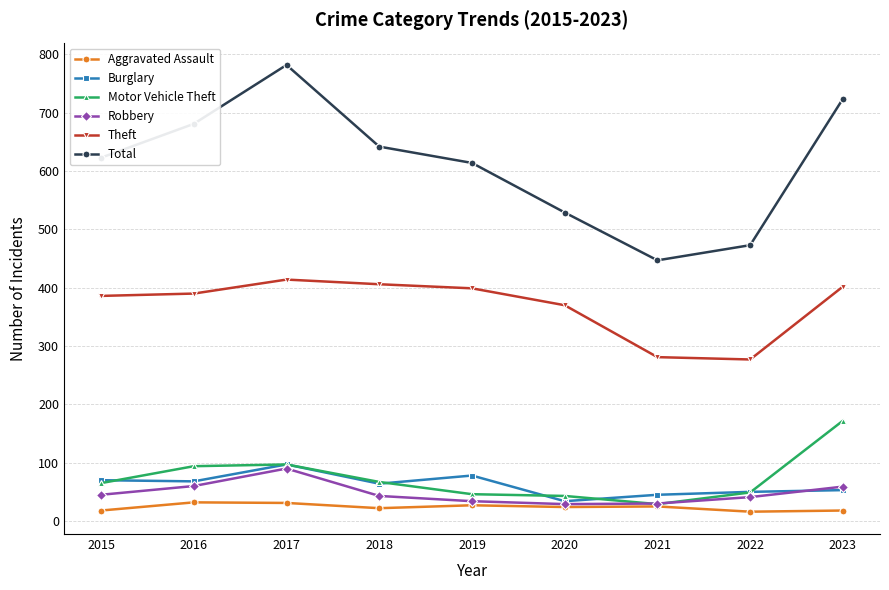

What is the greatest value displayed?

782